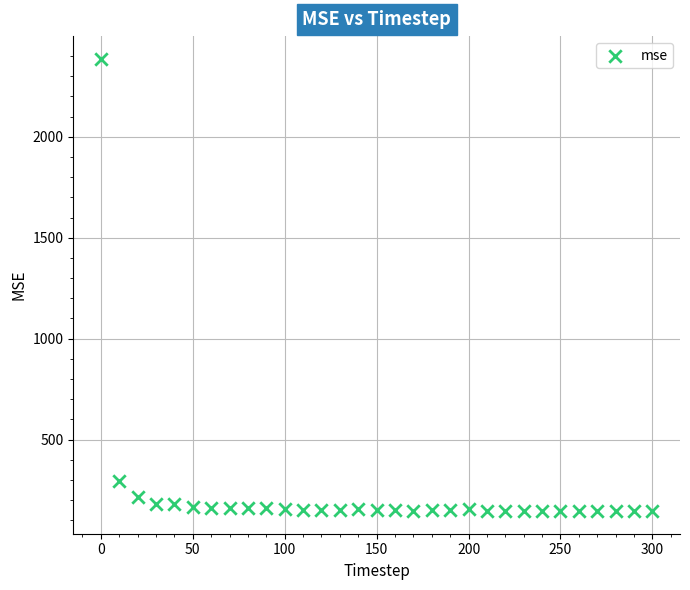

What is the range of Y values (max minus min)?

2241.7